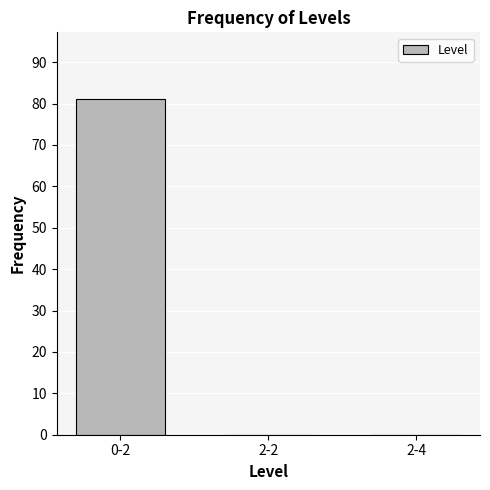

Reading left to right, transcribe all the data shown in this chart.

0-2=81	2-2=0	2-4=0